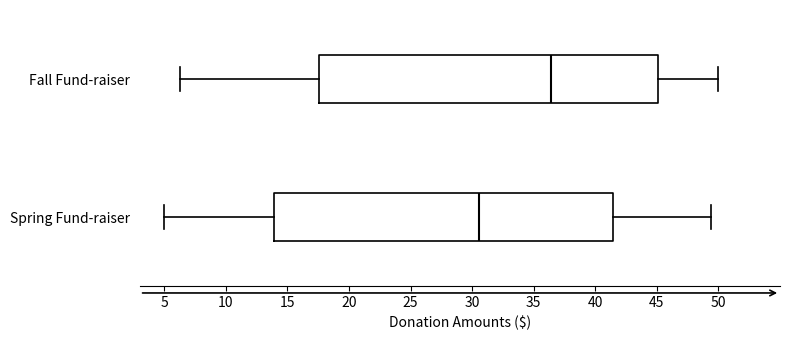

Reading bottom to top, transcribe this box plot: for each box, give where its median line is, the range the box spans, and where its two whiskers end, as read against the x-axis. The values are not printed on the chart, so give them approximately, as read against the axis.

Spring Fund-raiser: median 30.5, box 14.0 to 41.5, whiskers 5.0 to 49.5
Fall Fund-raiser: median 36.5, box 17.5 to 45.0, whiskers 6.5 to 50.0